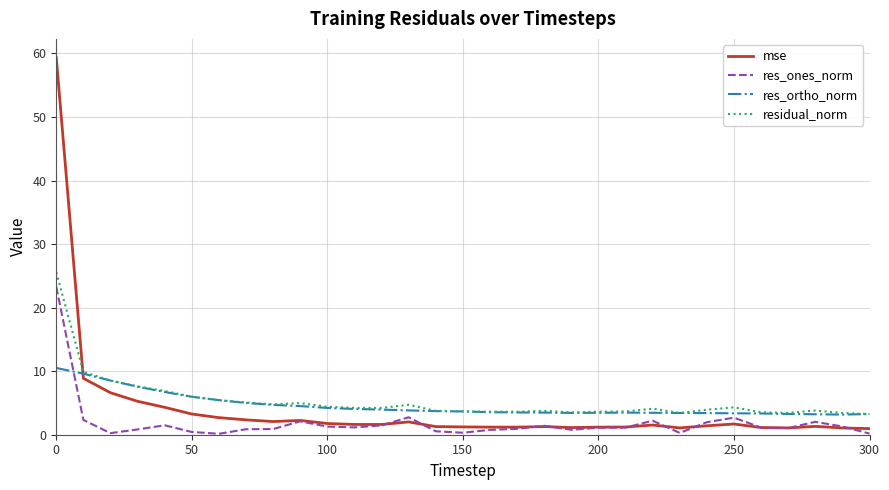

Which series has the widest spread of values?

mse